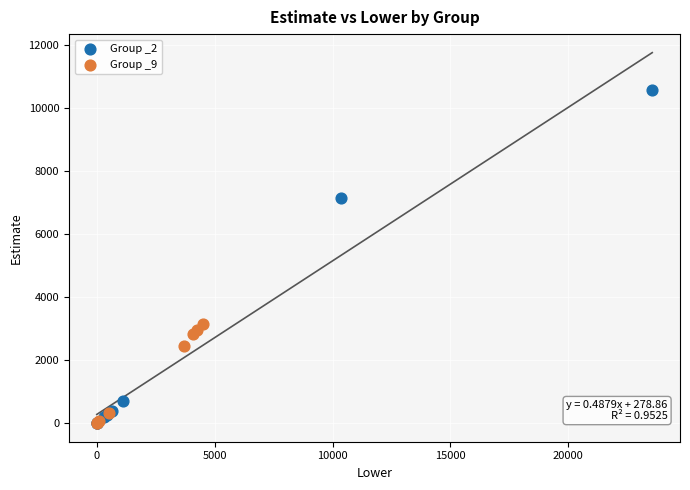

Which series contains the highest Y value?

Group _2